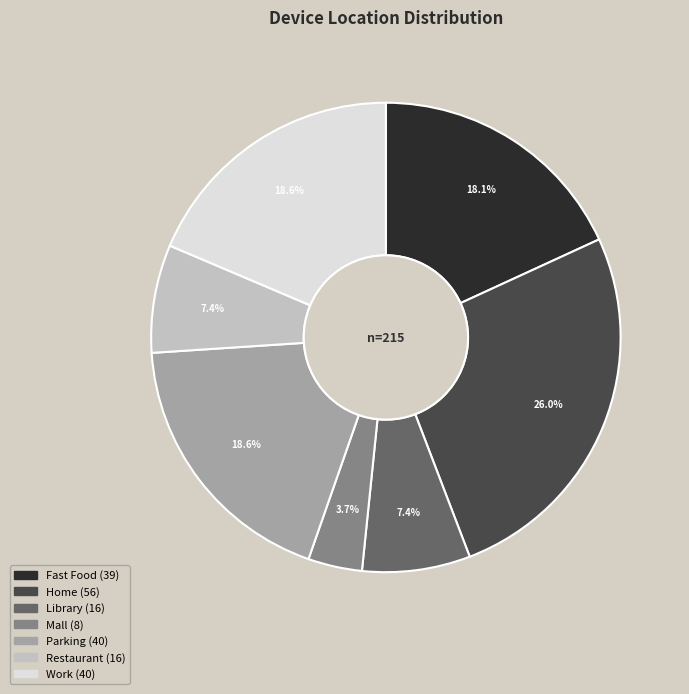

Does Library represent more than half of the total?

No